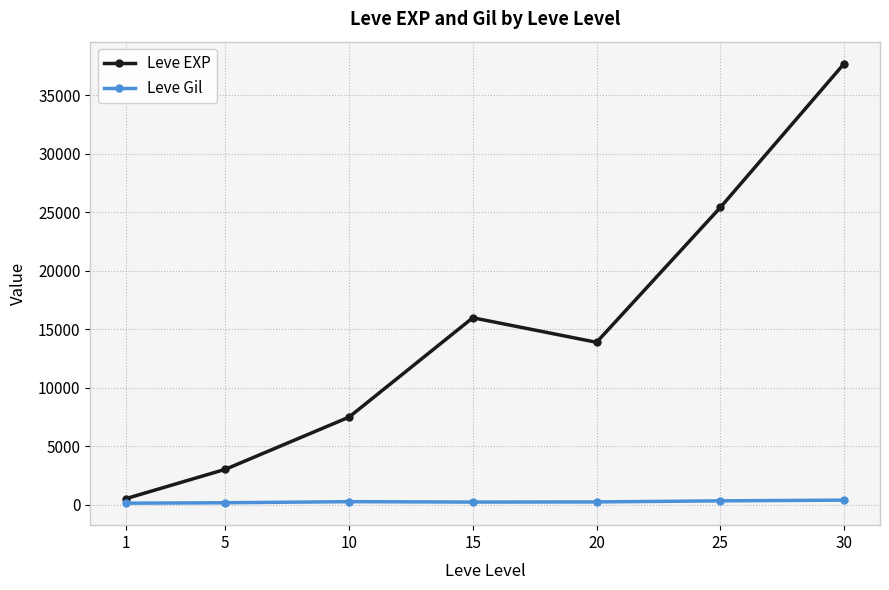

Which series has the largest range (max minus min)?

Leve EXP